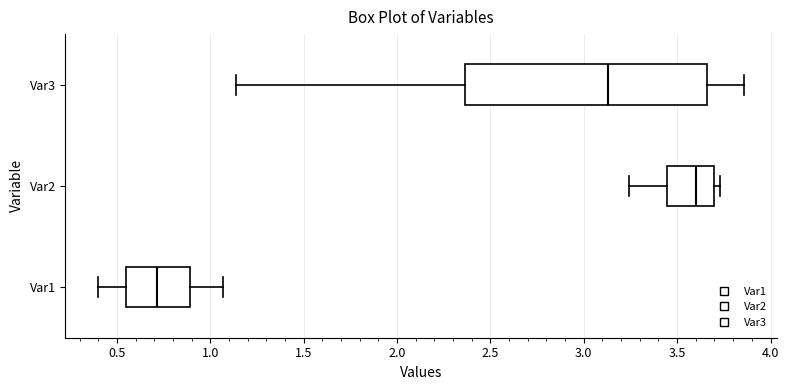

Where is the right edge of the box for Var1 on the x-axis? The values are not printed on the chart, so give them approximately, as read against the axis.

0.90